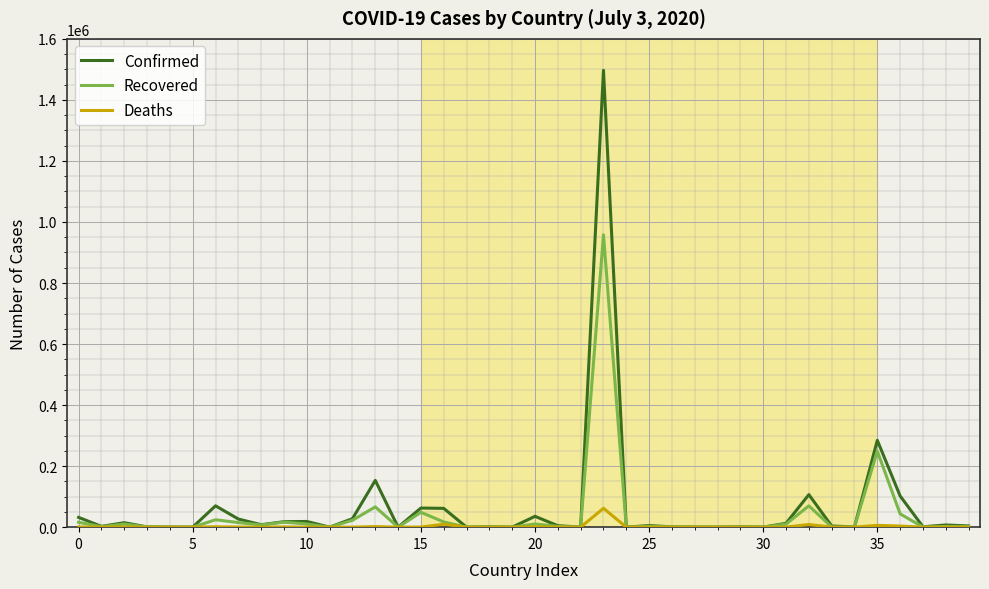

What is the highest value of the Confirmed series?

1496858